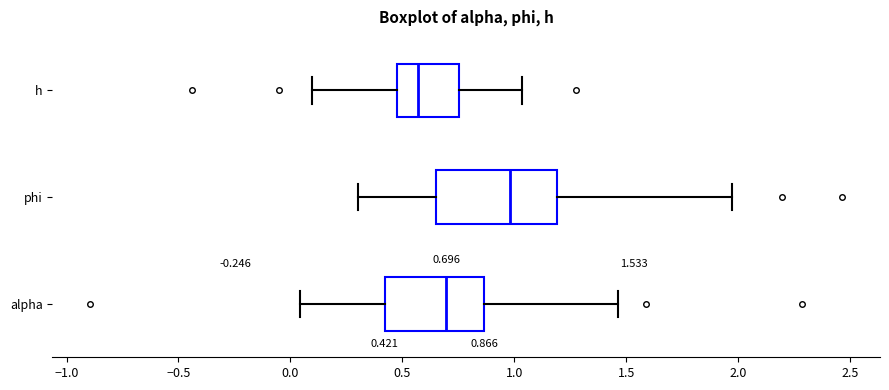

Which box is the widest, from its left edge to its right edge?

phi